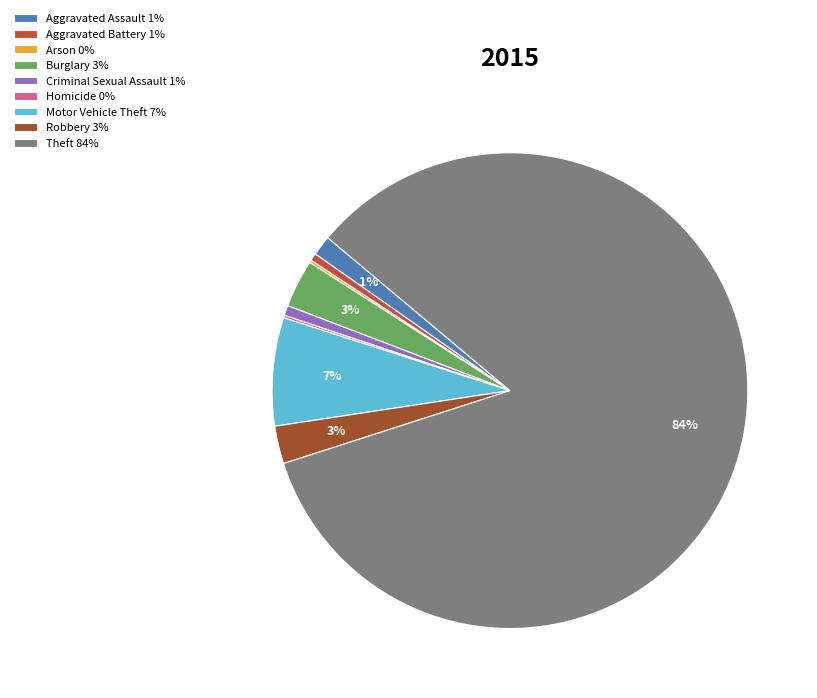

What percentage do Burglary and Criminal Sexual Assault together represent?

3.9%